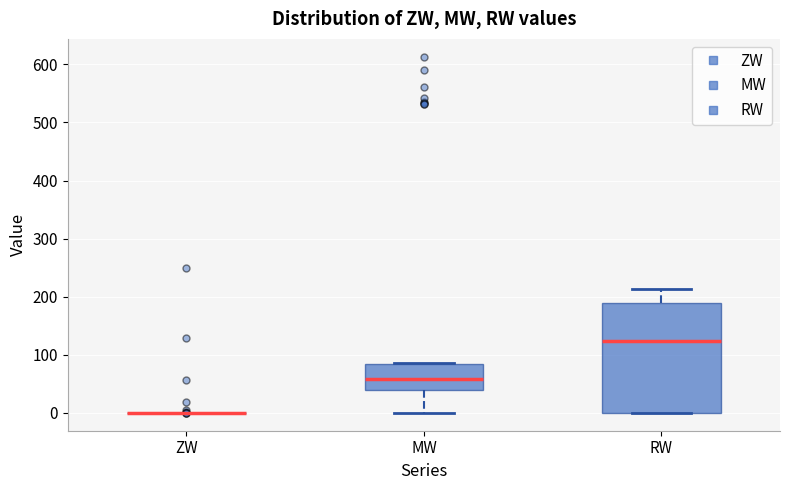

Which box is the tallest, from its lower edge to its upper edge?

RW